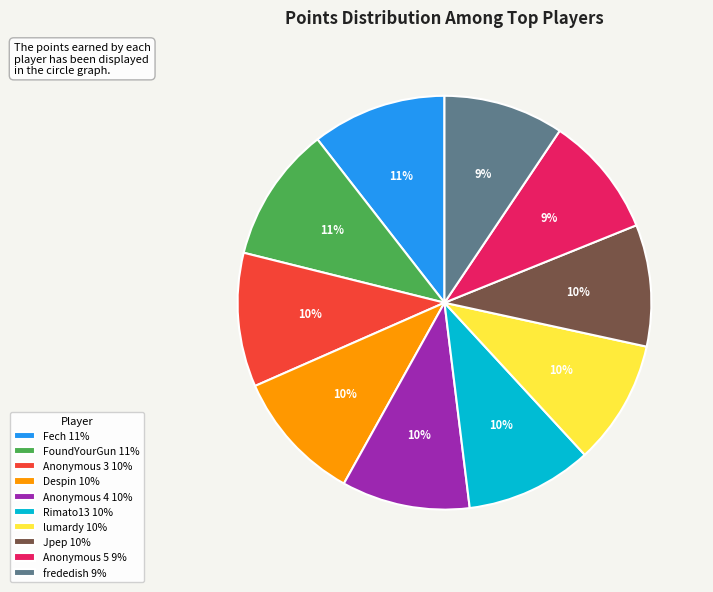

Does any single category account for the majority?

No